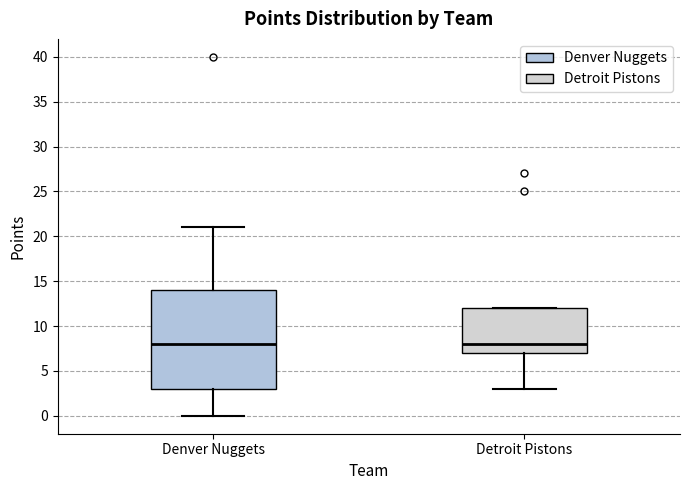

Where does the median line of the box for Detroit Pistons sit on the y-axis? The values are not printed on the chart, so give them approximately, as read against the axis.

8